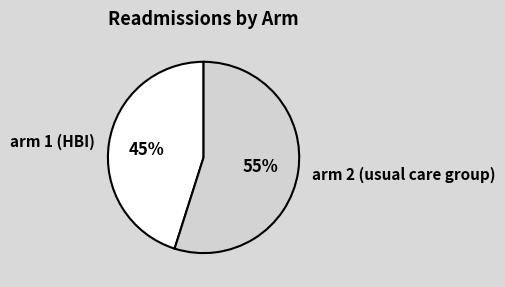

To the nearest percent, what is the combined percentage of arm 1 (HBI) and arm 2 (usual care group)?

100%